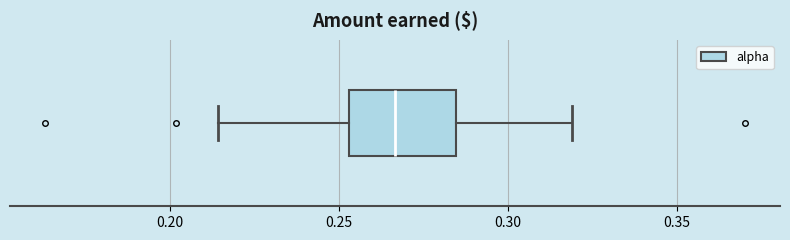

Where does the right whisker of the box end on the x-axis? The values are not printed on the chart, so give them approximately, as read against the axis.

0.320